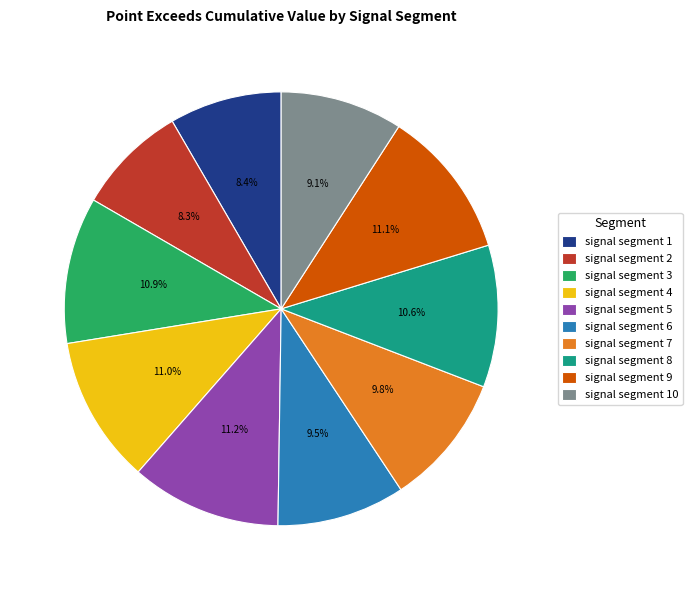

How many segments does this pie chart have?

10